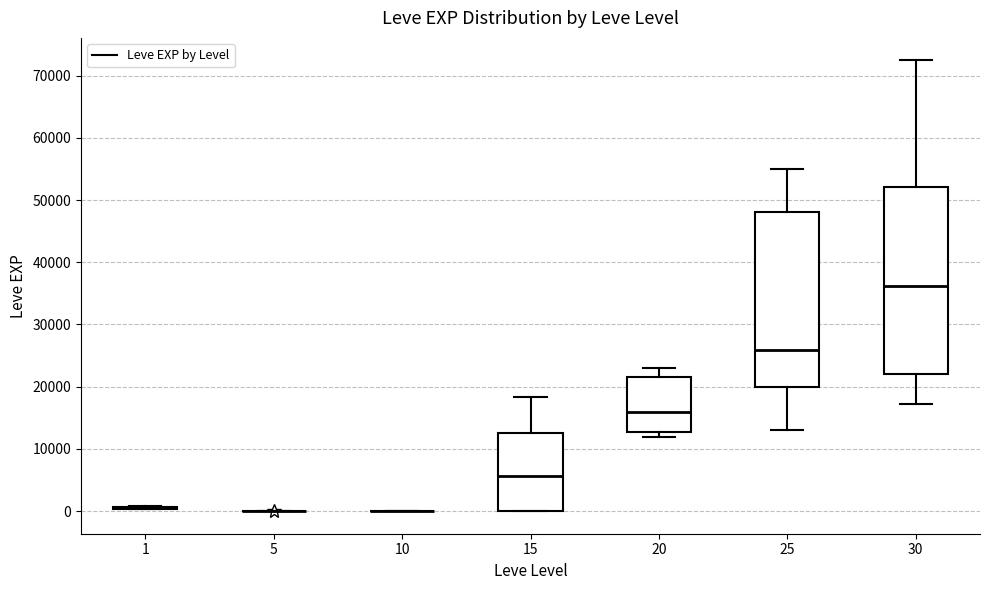

Reading left to right, read every box against the y-axis: the position of its median line, the range the box covers, and the ends of its whiskers. The values are not printed on the chart, so give them approximately, as read against the axis.

1: box collapsed to a line at 0, whiskers 0 to 1000
5: box collapsed to a line at 0, whiskers 0 to 0
10: box collapsed to a line at 0, whiskers 0 to 0
15: median 6000, box 0 to 13000, whiskers 0 to 18000
20: median 16000, box 13000 to 22000, whiskers 12000 to 23000
25: median 26000, box 20000 to 48000, whiskers 13000 to 55000
30: median 36000, box 22000 to 52000, whiskers 17000 to 72000